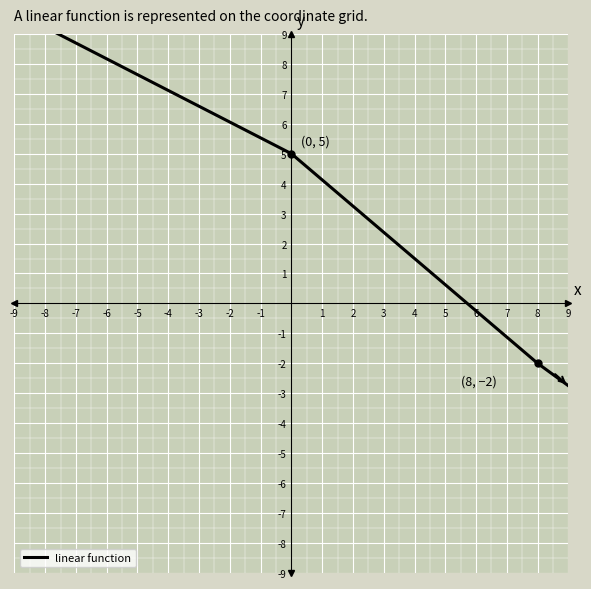

What is the difference between the maximum and second lowest values?

11.8